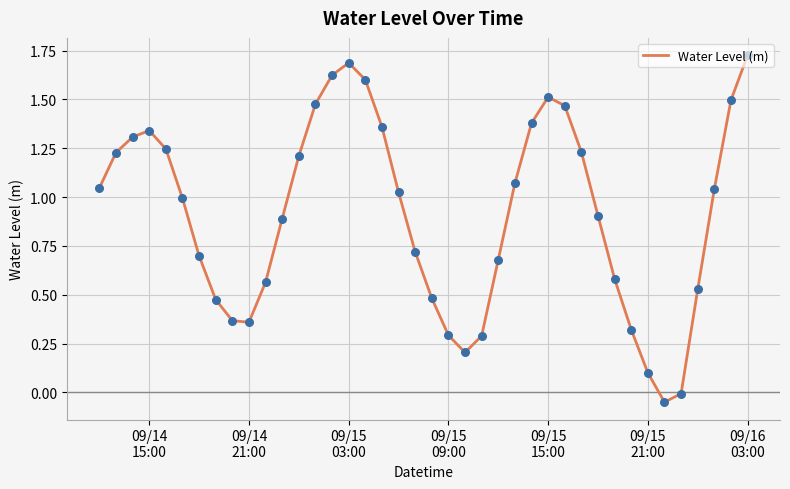

What is the difference between the maximum and minimum values?

1.8